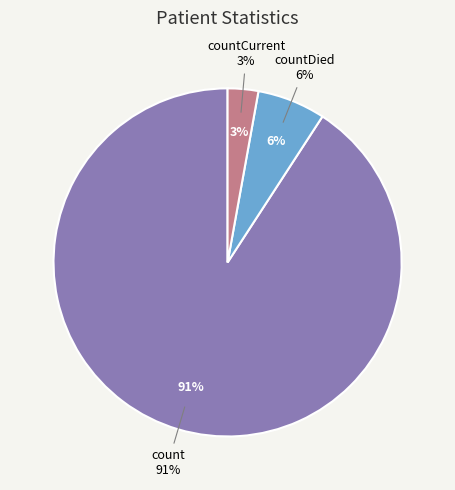

Rank the categories by value from highest to lowest.

count, countDied, countCurrent